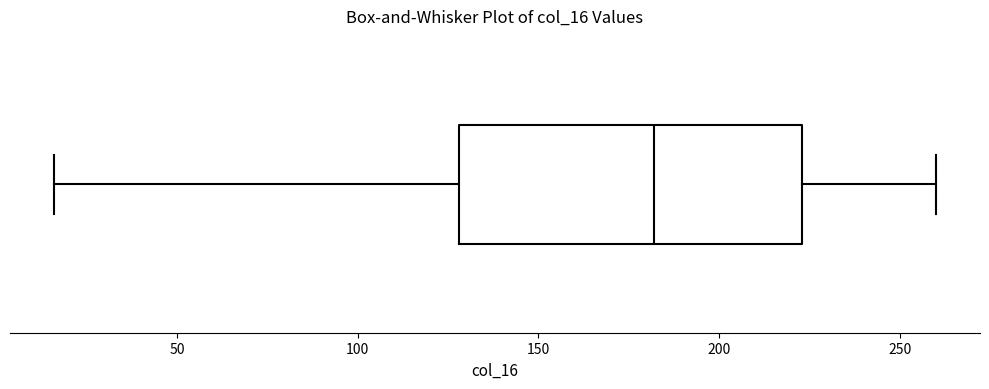

Transcribe this box plot: give where the median line is, the range the box spans, and where the two whiskers end, as read against the x-axis. The values are not printed on the chart, so give them approximately, as read against the axis.

median 180, box 130 to 225, whiskers 15 to 260